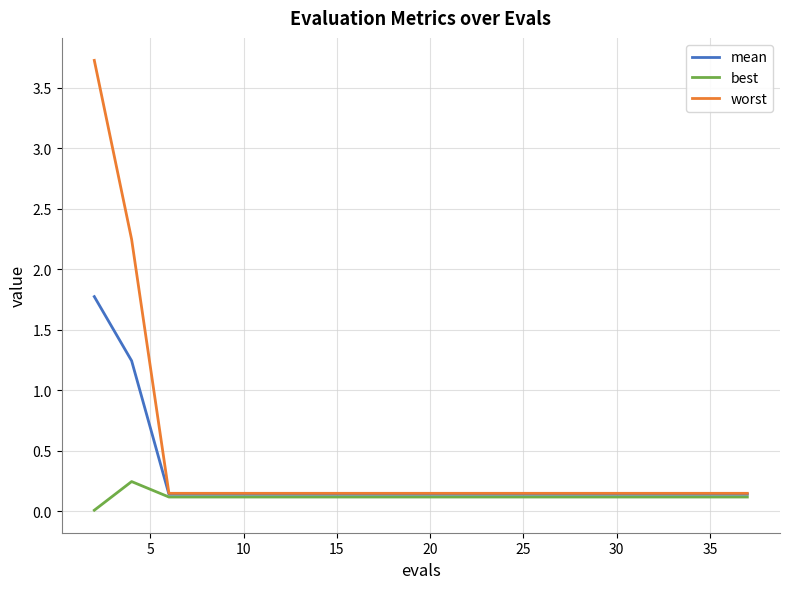

Which series has the largest range (max minus min)?

worst